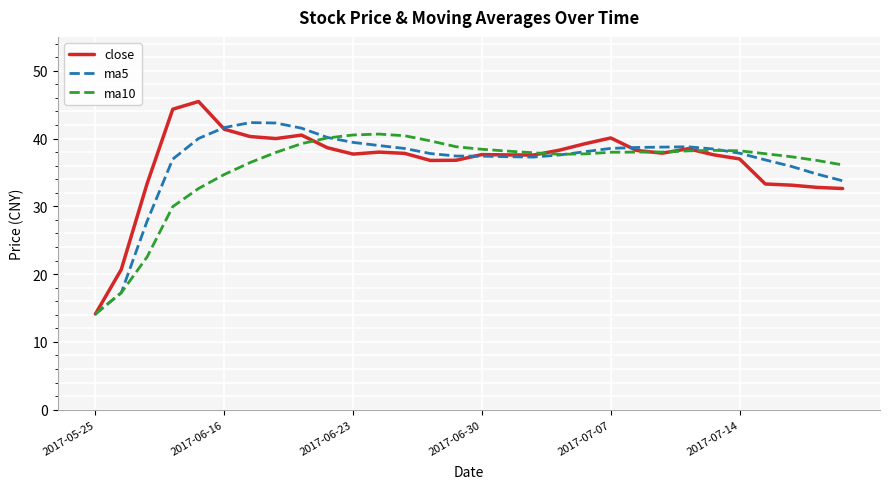

In ma10, how many points are higher than both neighbors (excluding endpoints)?

2